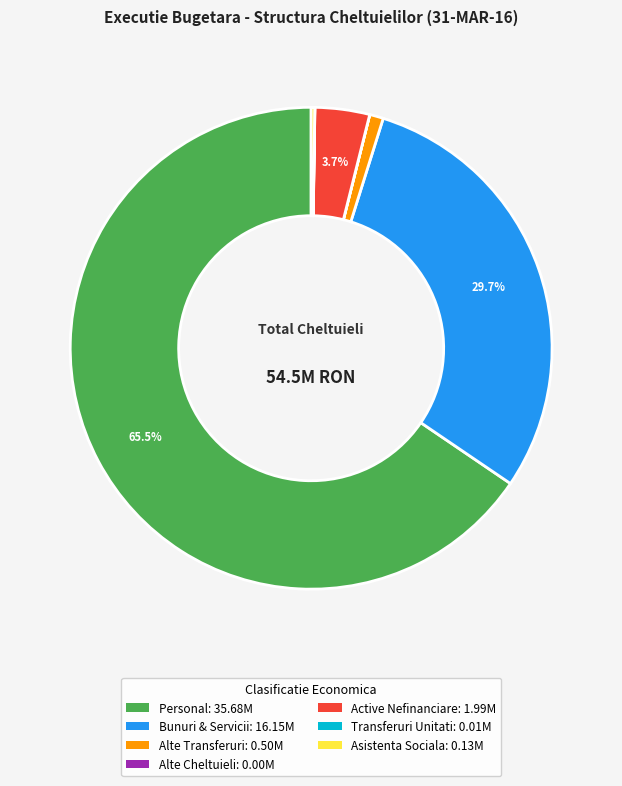

Is there a majority slice in this chart?

Yes